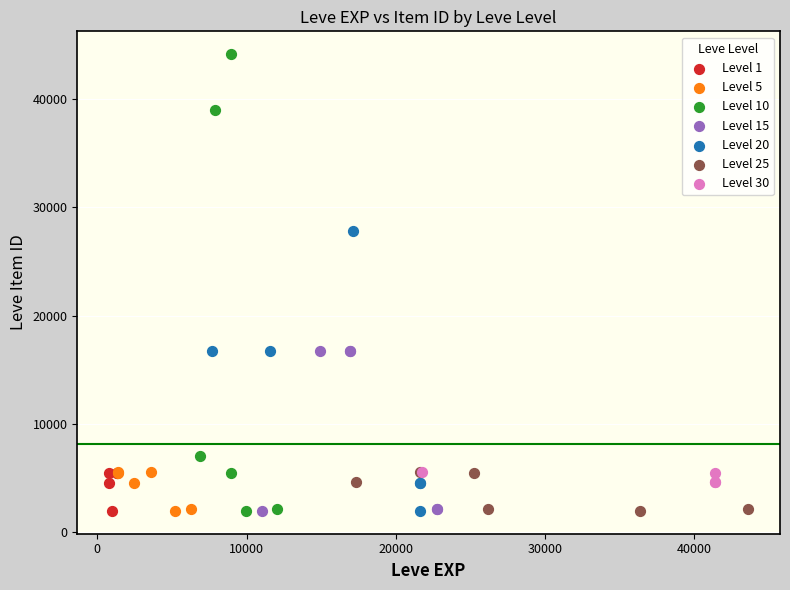

Which series has the widest spread of Y values?

Level 10